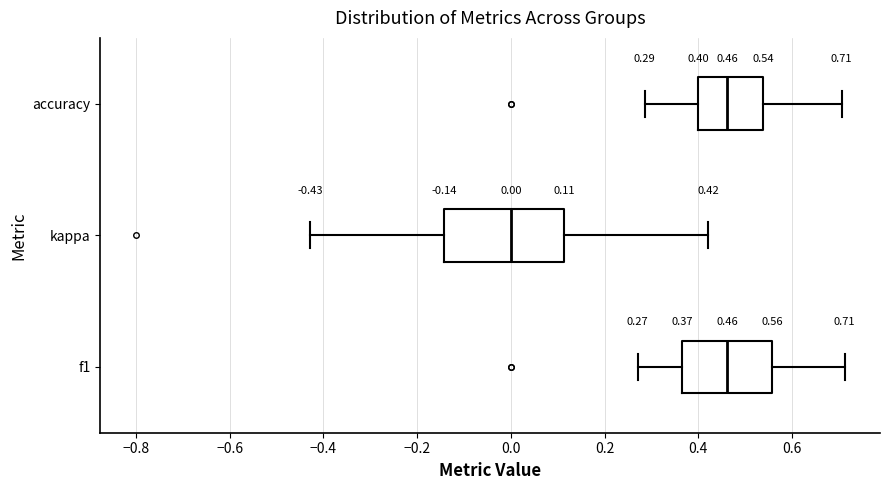

Comparing the boxes themselves (not the whiskers), which one is the widest?

kappa